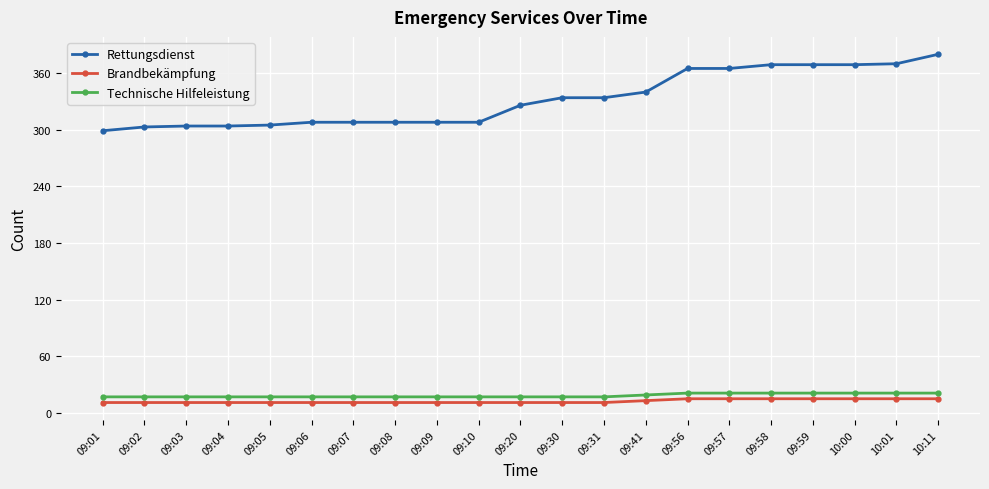

What value does the Rettungsdienst series have at 09:20, to the nearest 5?

325